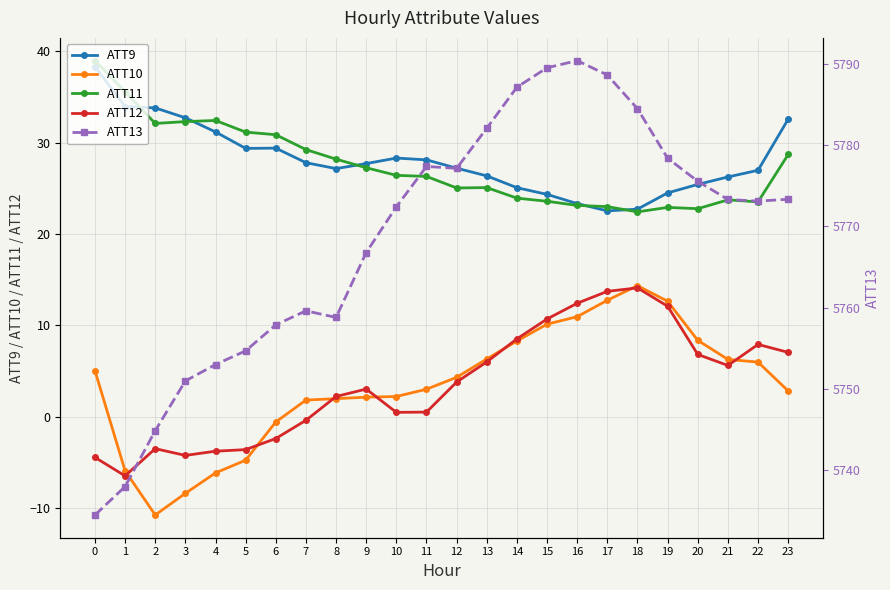

List the series in order of their peak value, lowest first.

ATT12, ATT10, ATT9, ATT11, ATT13